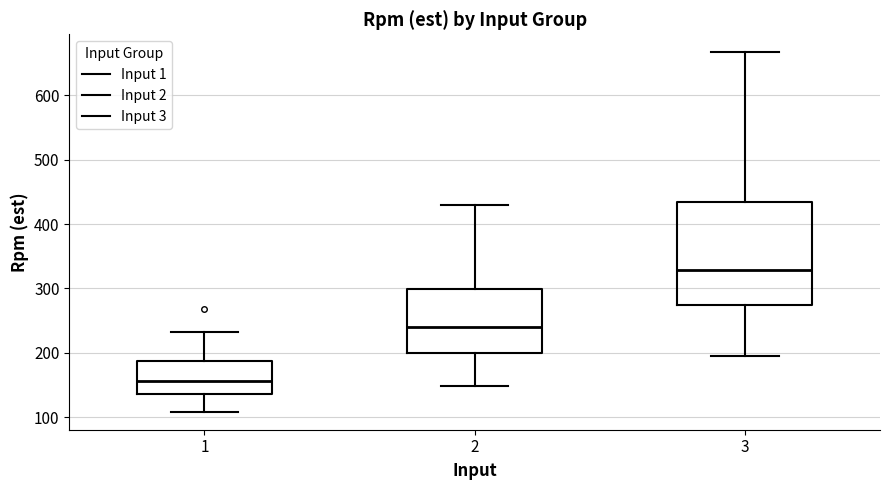

Which box's median line is the highest?

3